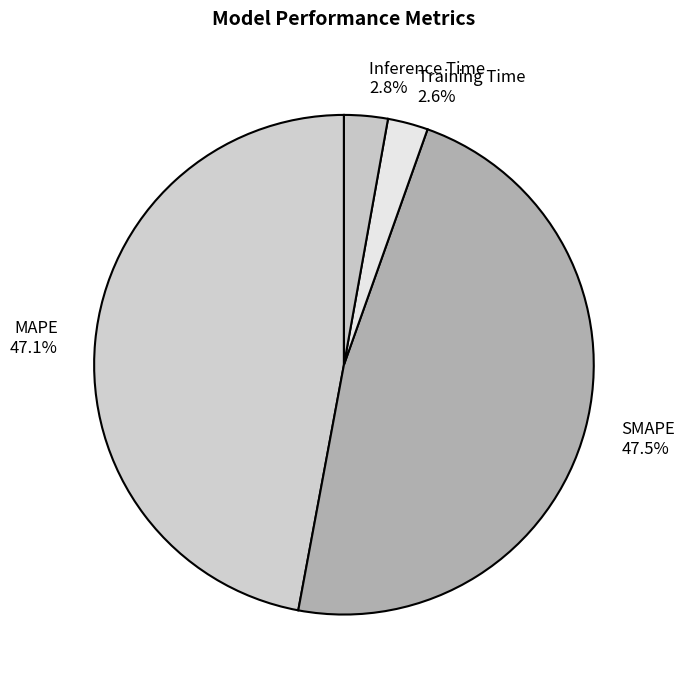

To the nearest percent, what is the combined percentage of MAPE and SMAPE?

95%